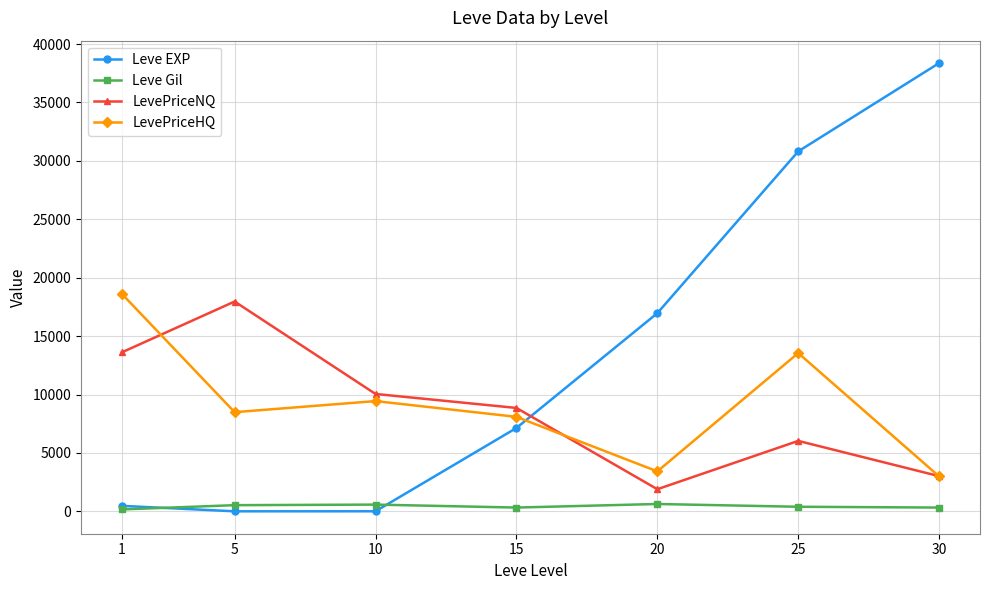

List the labels in order of LevePriceNQ value, largest first.

5, 1, 10, 15, 25, 30, 20